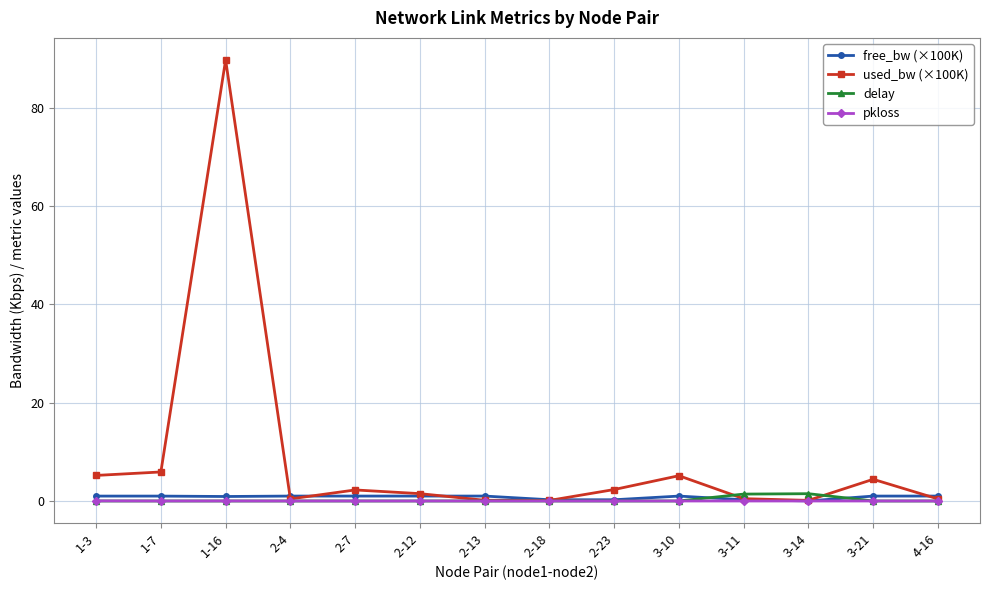

Is it true that delay equals 0.0 at 1-7?

True